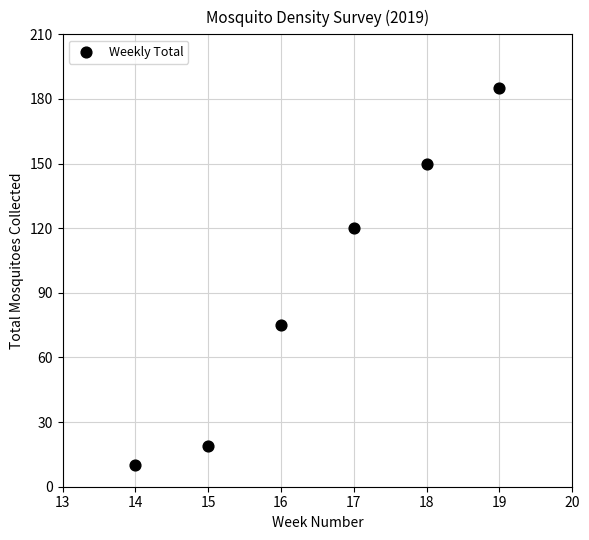

What is the average X value?

16